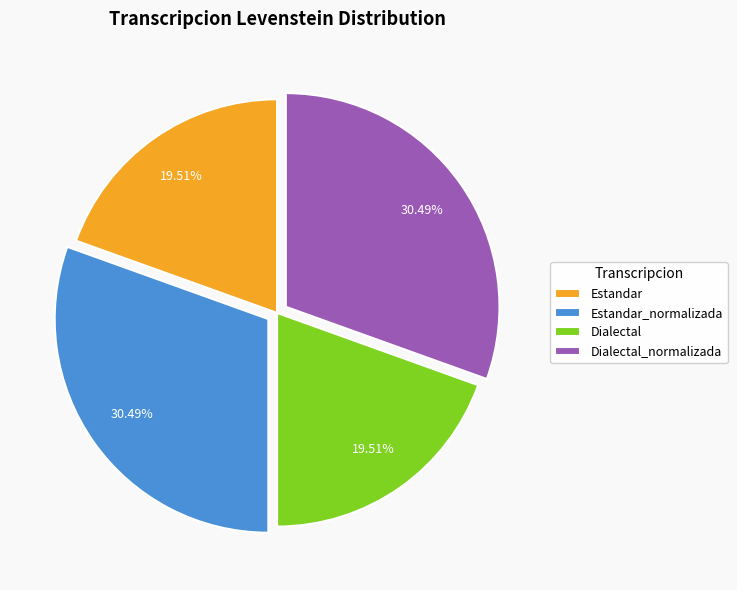

True or false: Dialectal_normalizada accounts for 30% of the total.

True